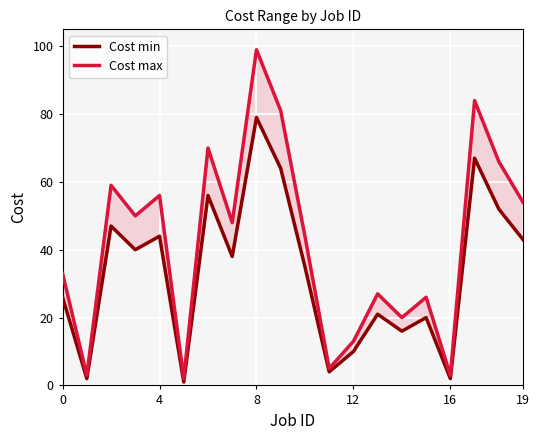

Which series has the largest total across all categories?

Cost max